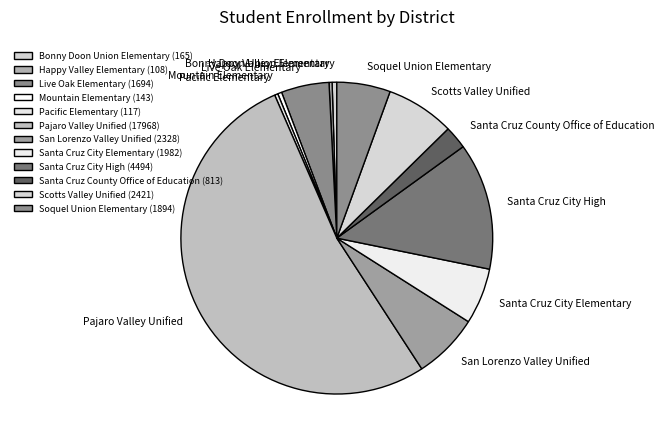

What percentage is NOT represented by Bonny Doon Union Elementary?

99.5%